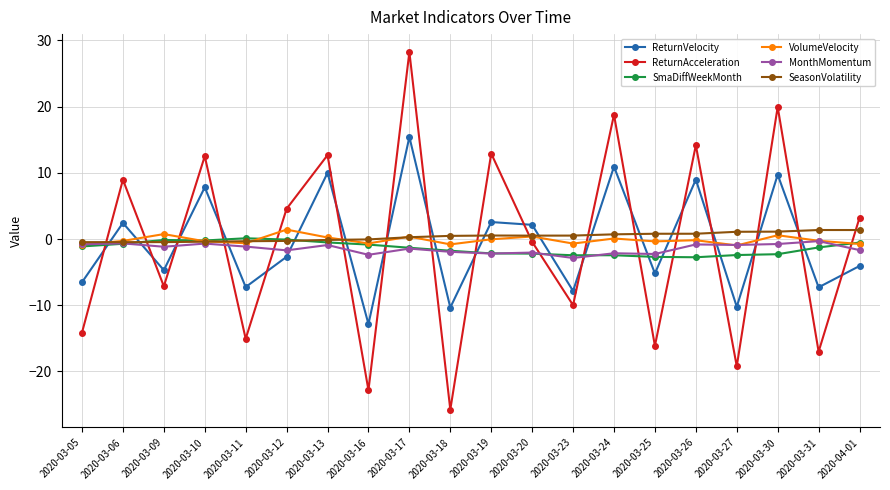

What is the difference between the maximum and minimum values in the ReturnVelocity series?

28.3